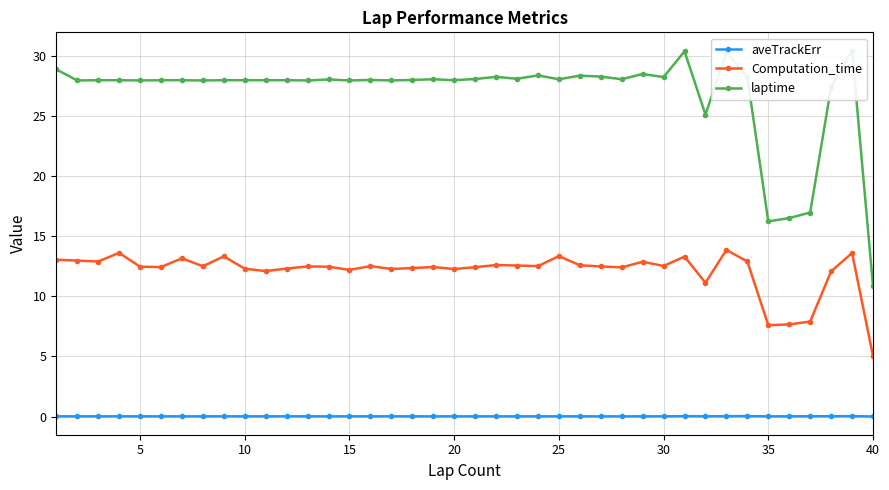

What is the minimum value for Computation_time?

5.0